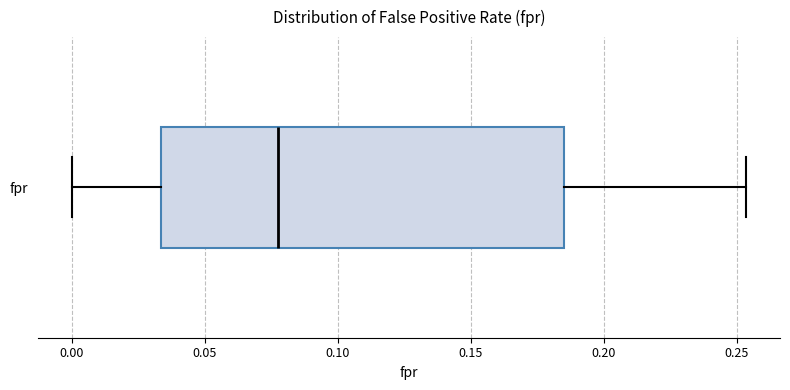

Where is the left edge of the box for fpr on the x-axis? The values are not printed on the chart, so give them approximately, as read against the axis.

0.035